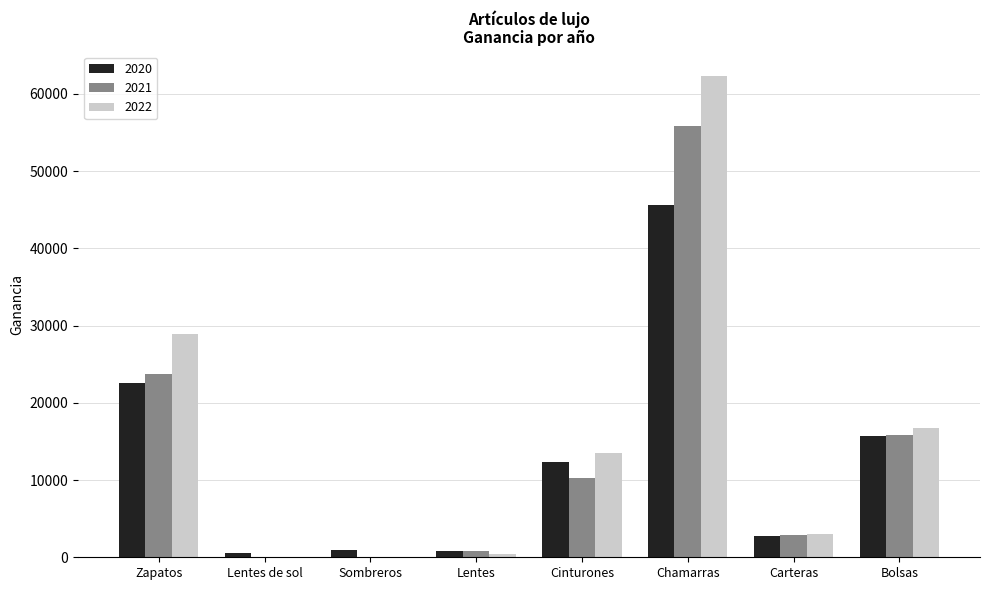

The value of 2021 at Cinturones is 10282. True or false?

True